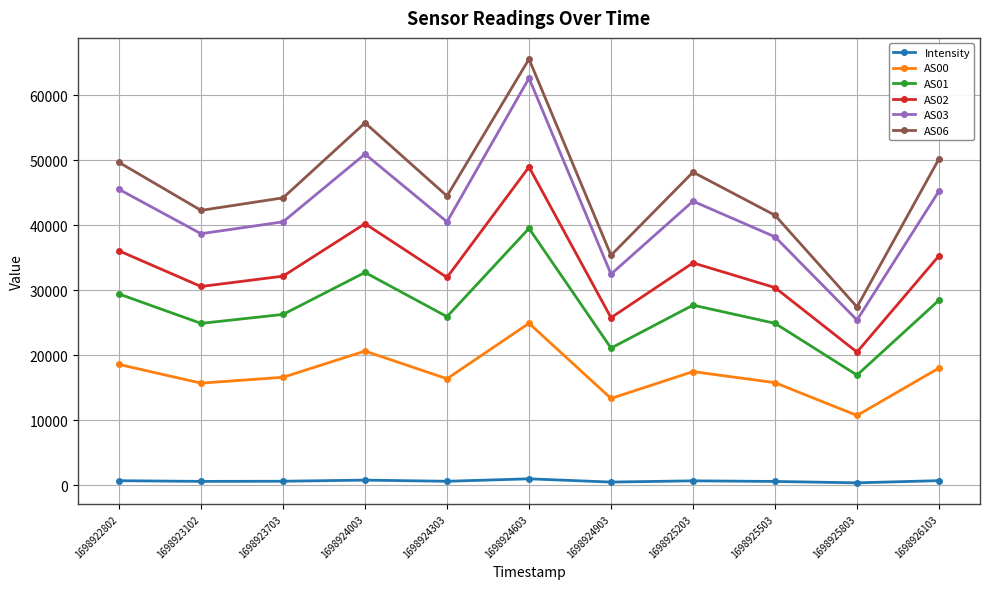

What are all the series names shown in the legend?

Intensity, AS00, AS01, AS02, AS03, AS06